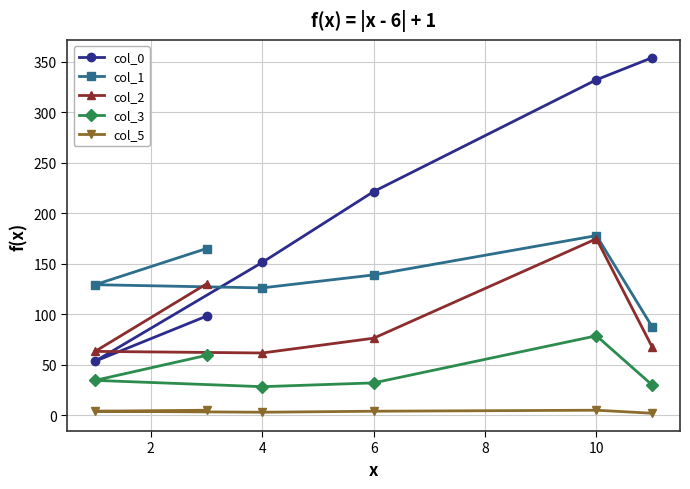

What are all the series names shown in the legend?

col_0, col_1, col_2, col_3, col_5